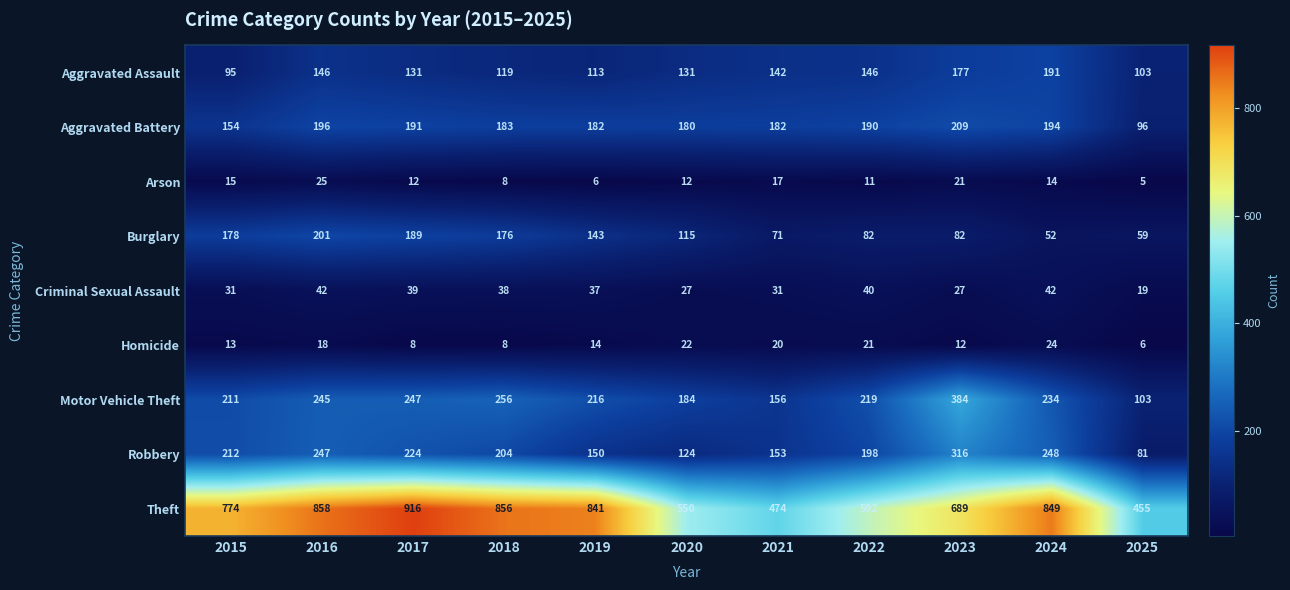

Which series has the largest range (max minus min)?

Theft